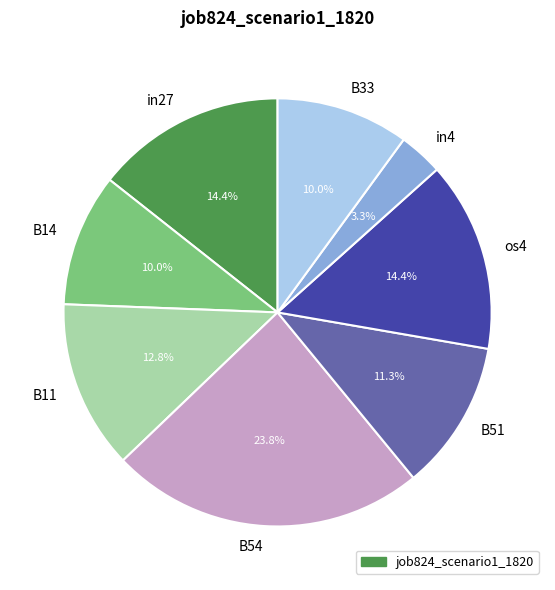

Which category has the smallest portion of the pie?

in4